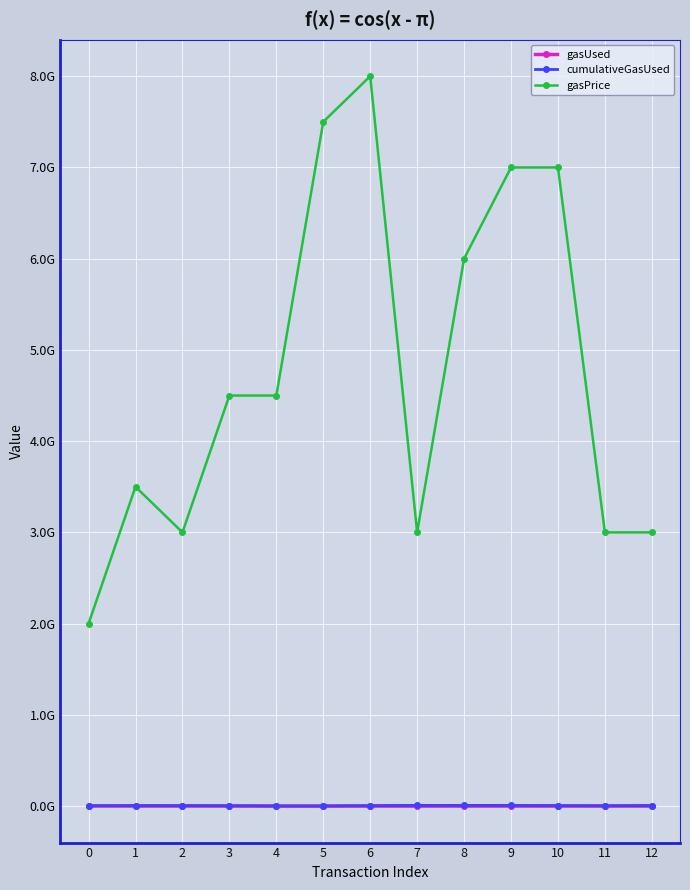

True or false: gasPrice and cumulativeGasUsed intersect in this chart.

False